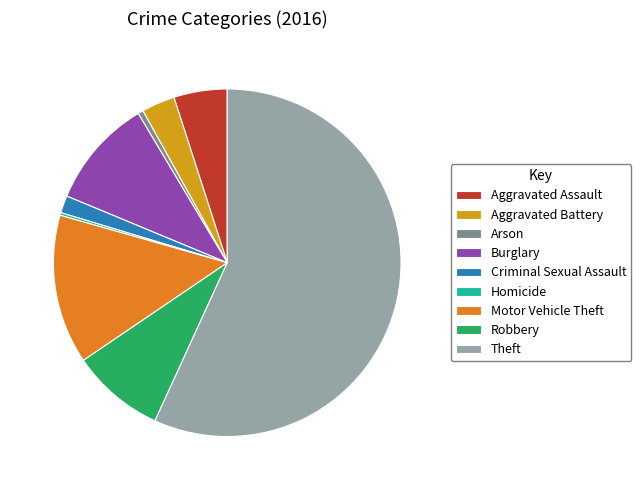

Which slice is the largest?

Theft